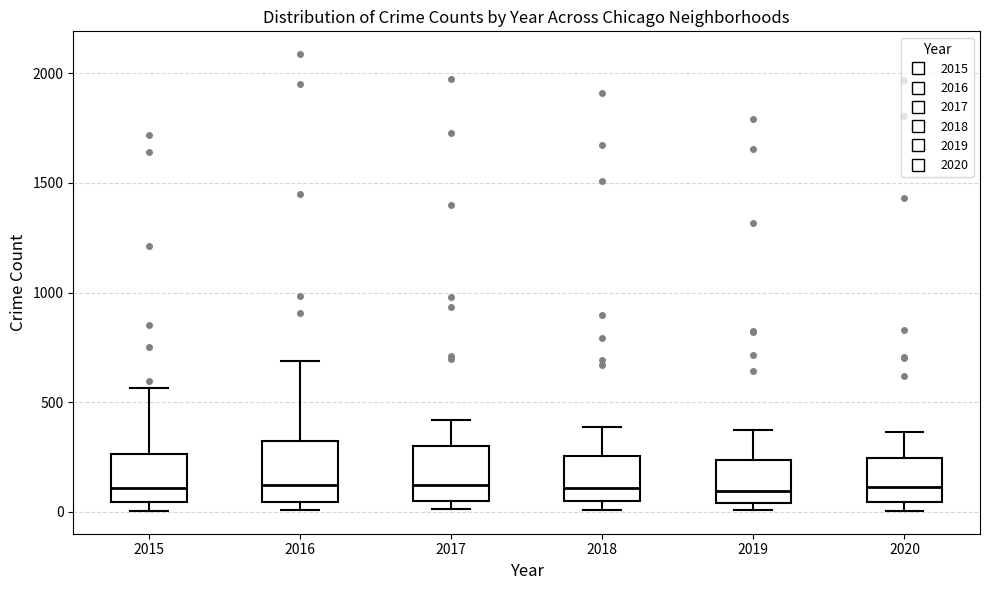

Where does the median line of the box at x = 2015 sit on the y-axis? The values are not printed on the chart, so give them approximately, as read against the axis.

100